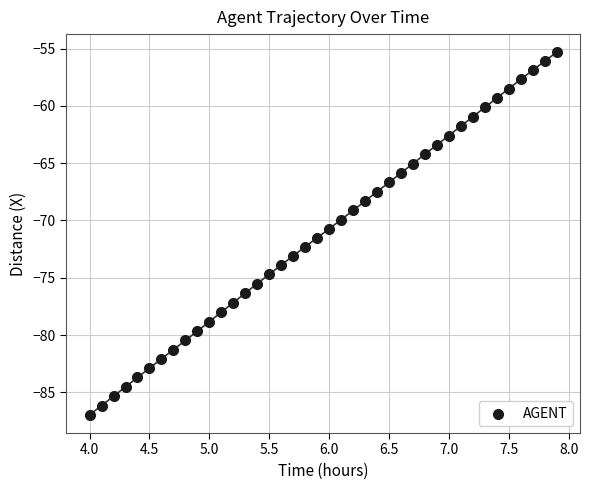

What is the range of Y values (max minus min)?

31.7